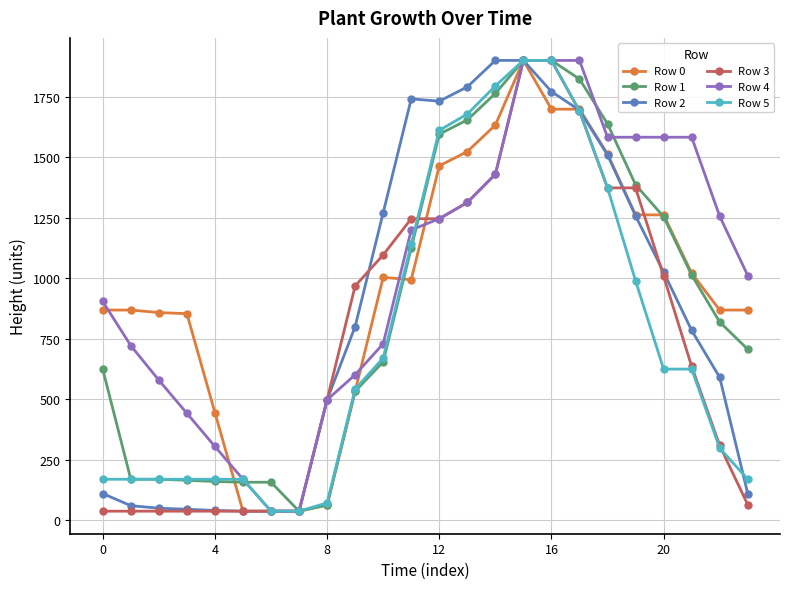

What are all the series names shown in the legend?

Row 0, Row 1, Row 2, Row 3, Row 4, Row 5